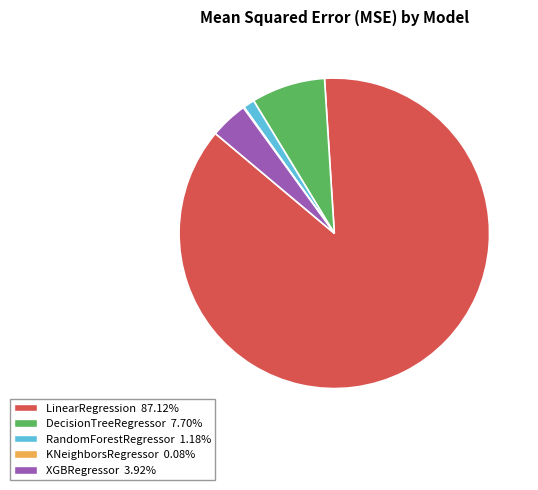

Does XGBRegressor 3.92% account for over 50% of the chart?

No